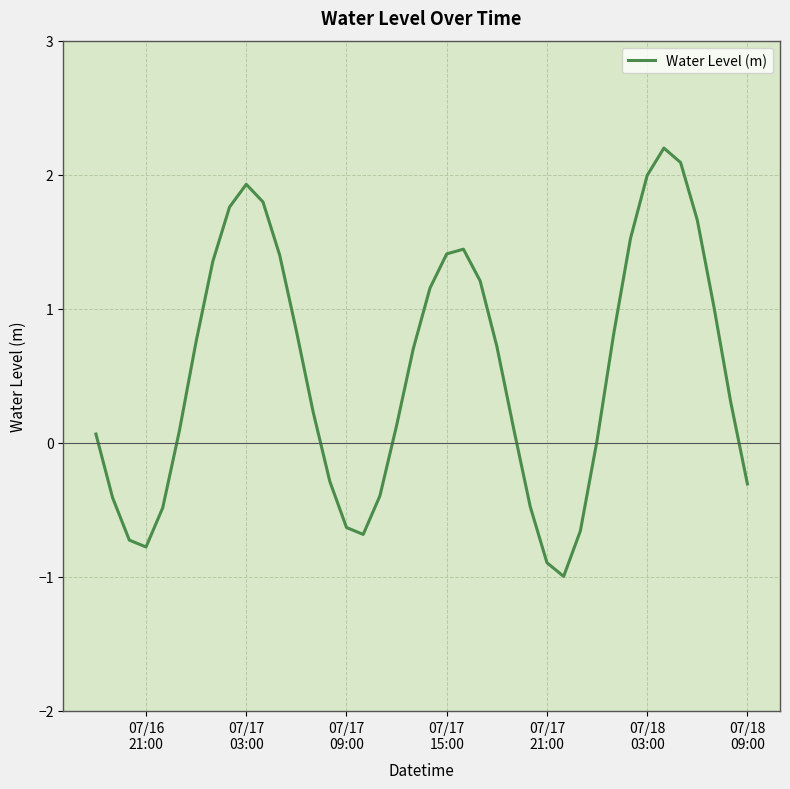

What is the smallest value displayed?

-1.0